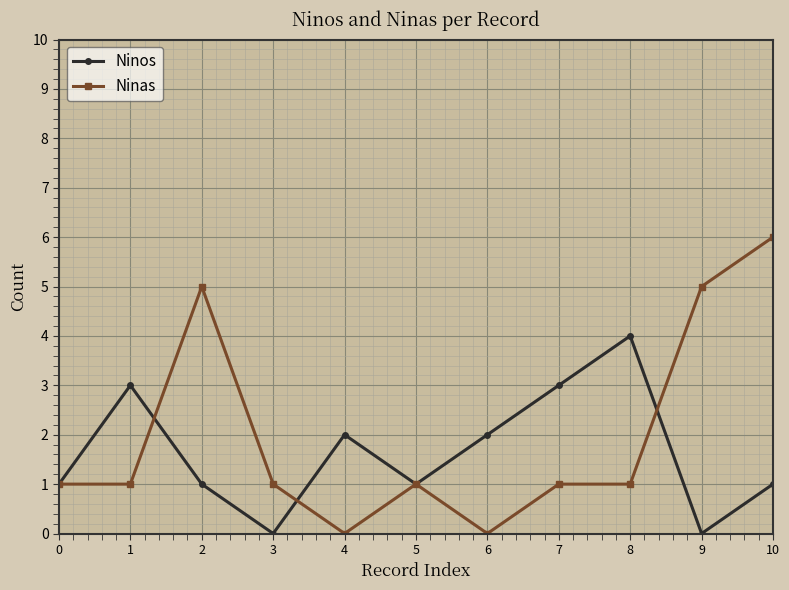

True or false: Ninos has more than 0 interior local peaks.

True